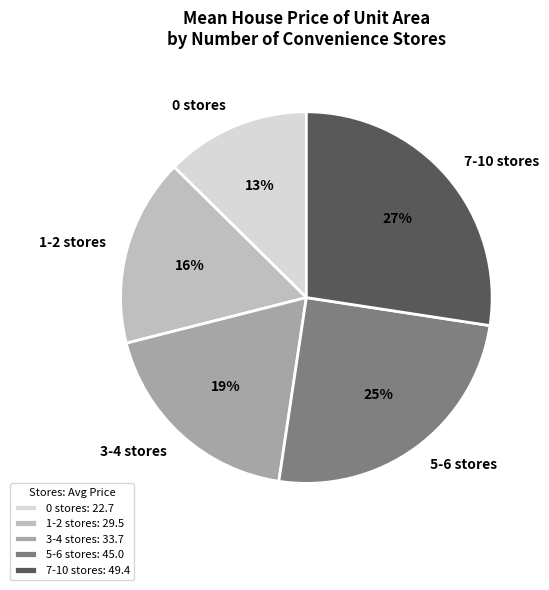

True or false: 1-2 stores accounts for 25% of the total.

False